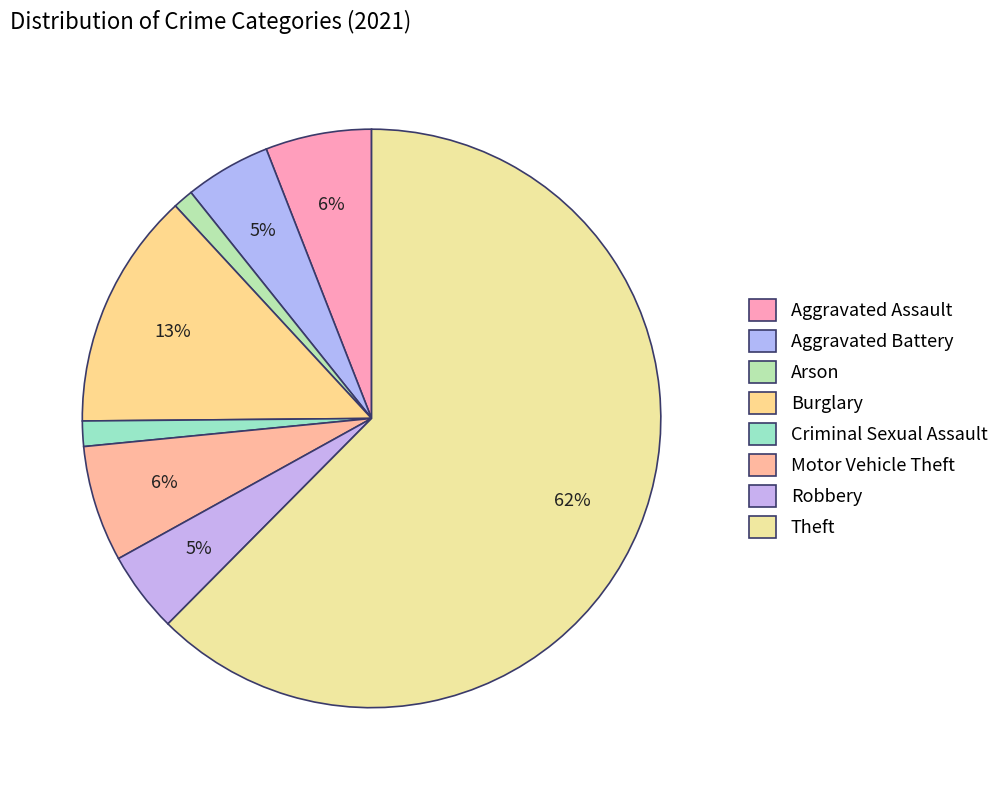

The Robbery slice represents 12% of the pie. True or false?

False